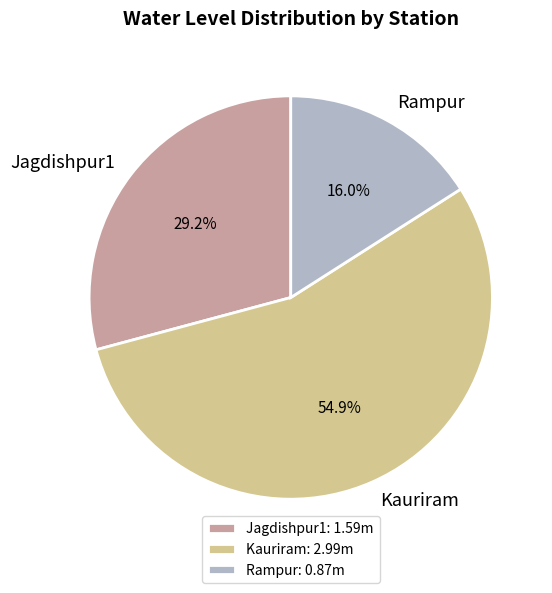

Is there a majority slice in this chart?

Yes